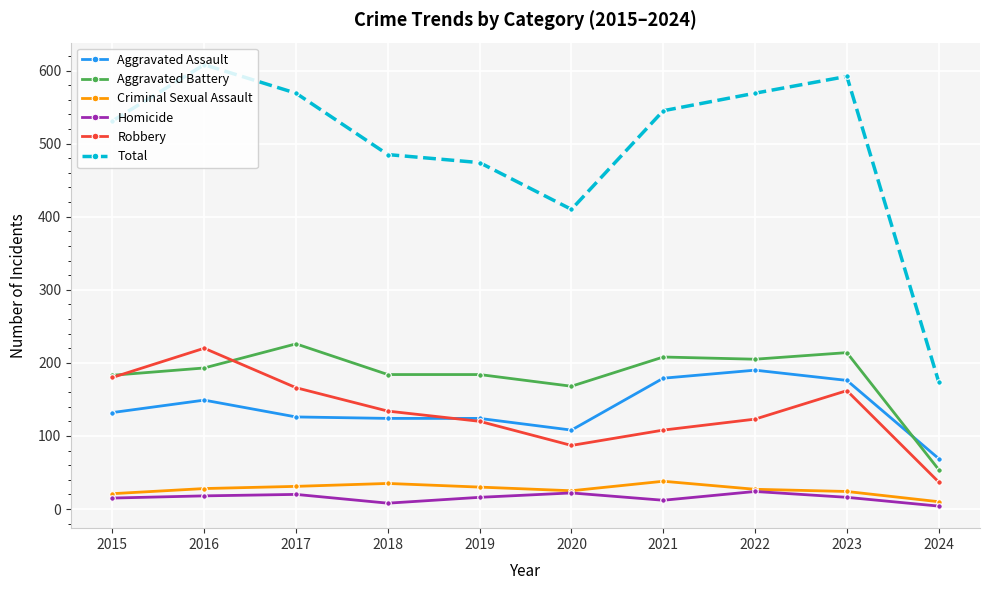

How many data points does each series have?

10